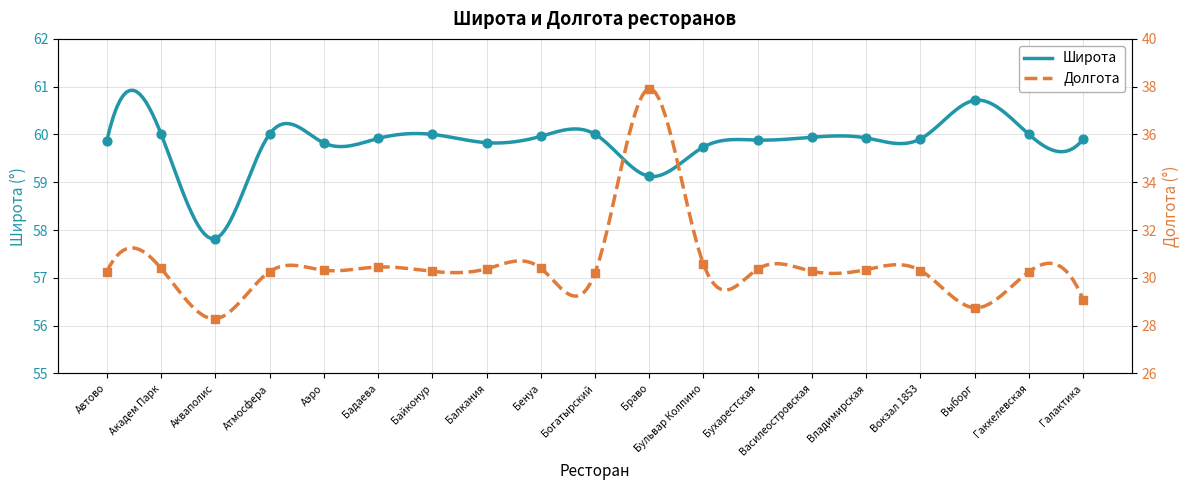

What are all the series names shown in the legend?

Широта, Долгота